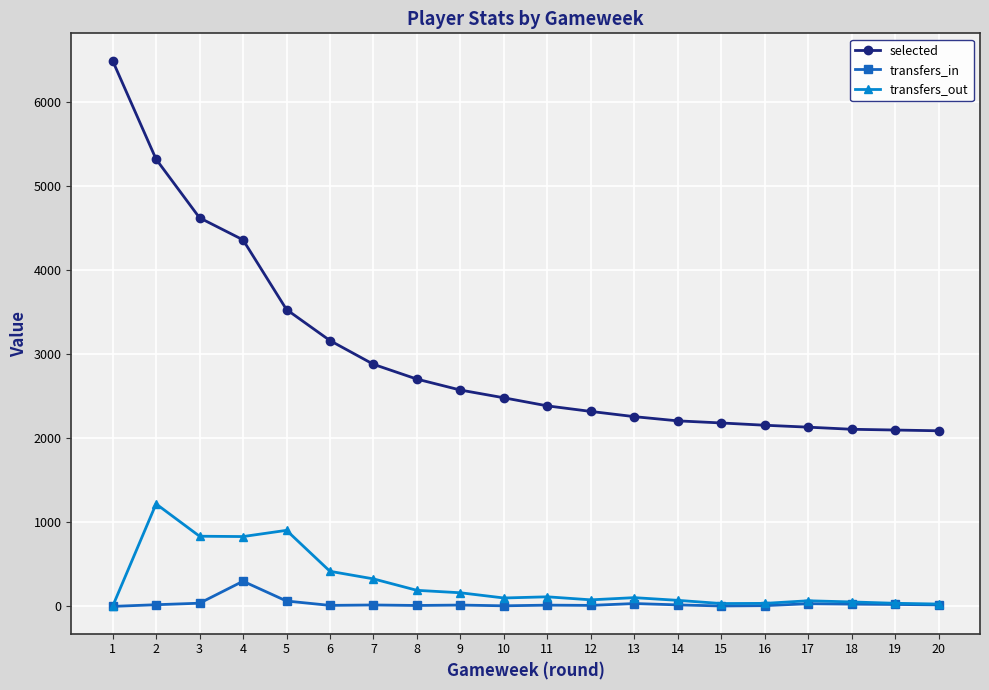

True or false: transfers_out and selected intersect in this chart.

False